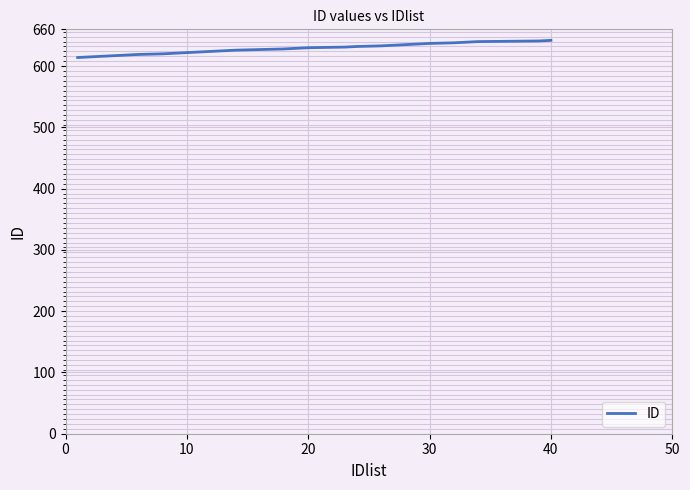

What is the difference between the maximum and minimum values?

28